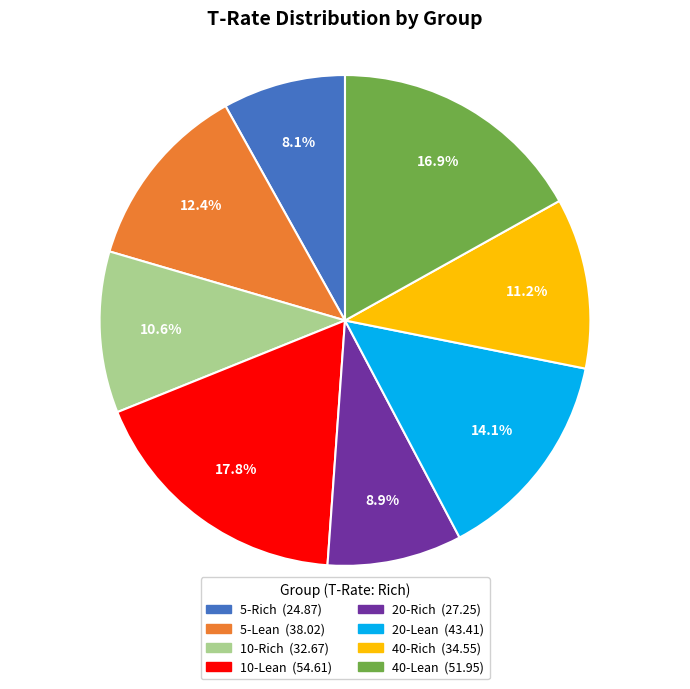

Is there a majority slice in this chart?

No